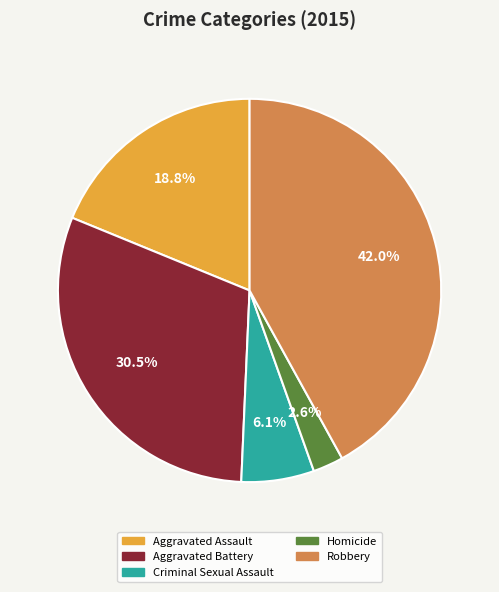

Does Aggravated Assault account for over 50% of the chart?

No